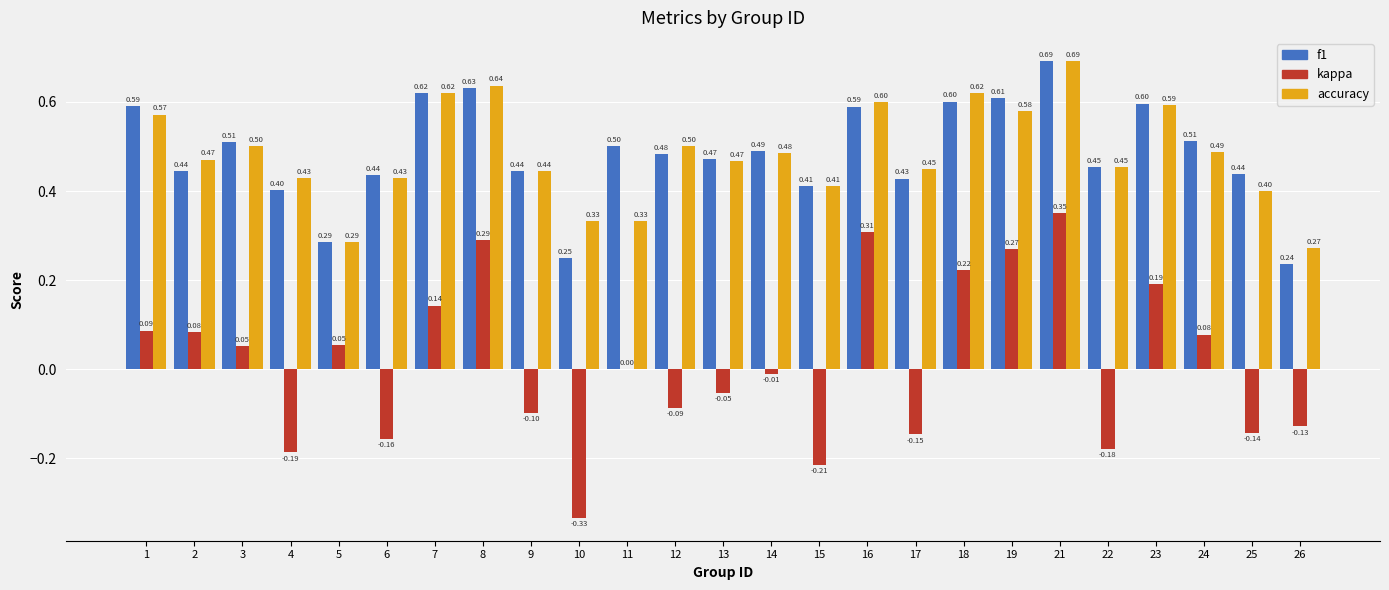

Between 5 and 14, which series saw the biggest shift?

f1